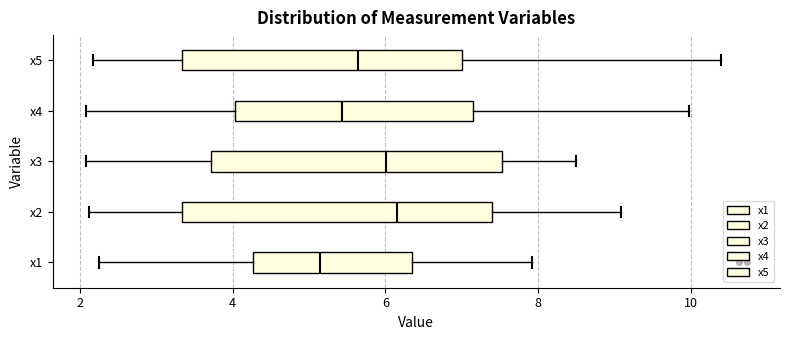

Reading bottom to top, transcribe this box plot: for each box, give where its median line is, the range the box spans, and where its two whiskers end, as read against the x-axis. The values are not printed on the chart, so give them approximately, as read against the axis.

x1: median 5.2, box 4.2 to 6.4, whiskers 2.2 to 8.0
x2: median 6.2, box 3.4 to 7.4, whiskers 2.2 to 9.0
x3: median 6.0, box 3.8 to 7.6, whiskers 2.0 to 8.4
x4: median 5.4, box 4.0 to 7.2, whiskers 2.0 to 10.0
x5: median 5.6, box 3.4 to 7.0, whiskers 2.2 to 10.4